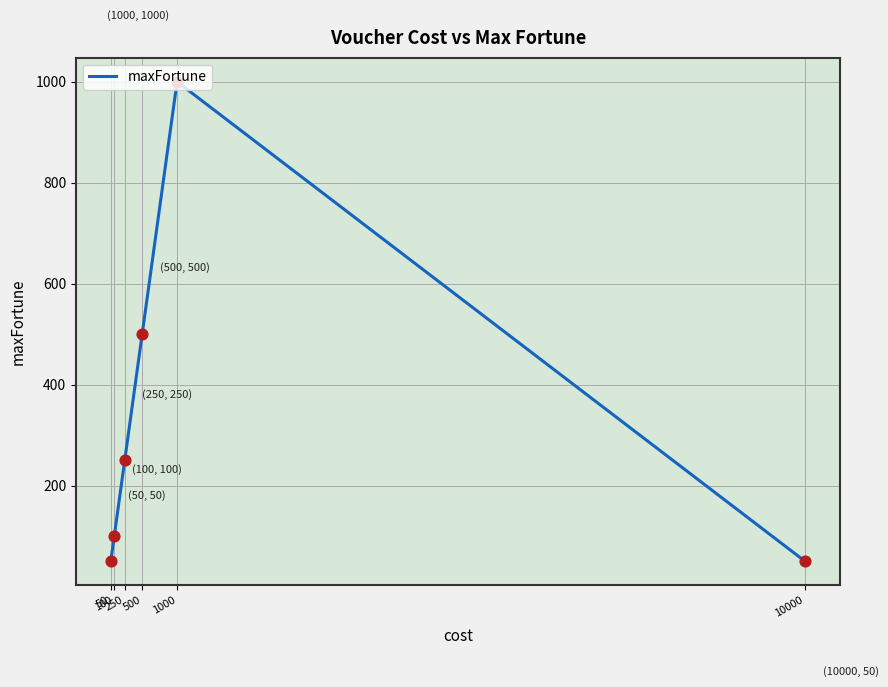

What is the change in value from 500 to 10000?

-450